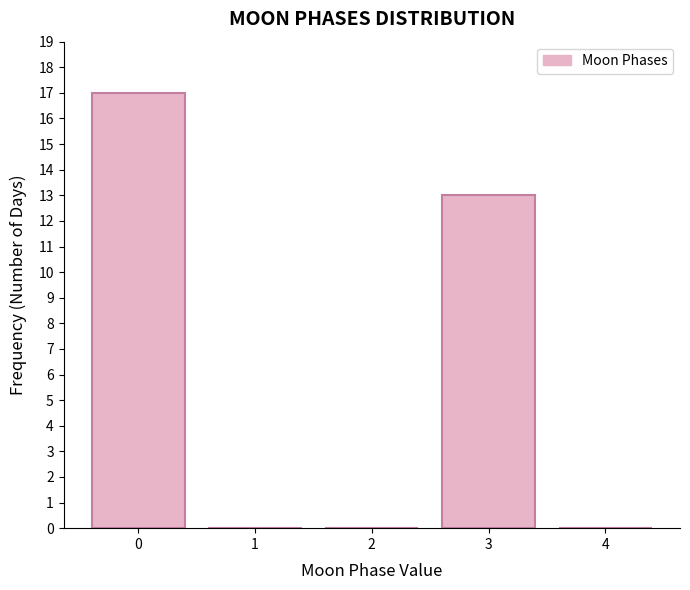

Reading right to left, what are all the values shown in this chart?

4=0	3=13	2=0	1=0	0=17